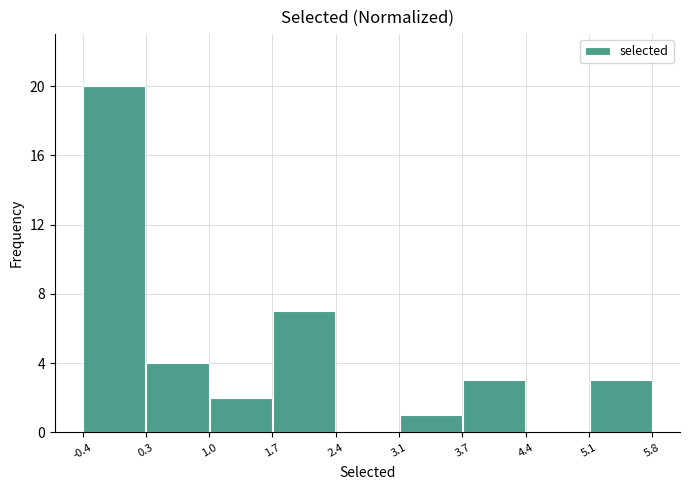

Reading left to right, transcribe this chart: for each bar, give the range it covers on the x-axis and its height. The values are not printed on the chart, so give them approximately, as read against the axis.

-0.4 to 0.3: 20
0.3 to 1.0: 4
1.0 to 1.7: 2
1.7 to 2.4: 7
2.4 to 3.1: 0
3.1 to 3.7: 1
3.7 to 4.4: 3
4.4 to 5.1: 0
5.1 to 5.8: 3